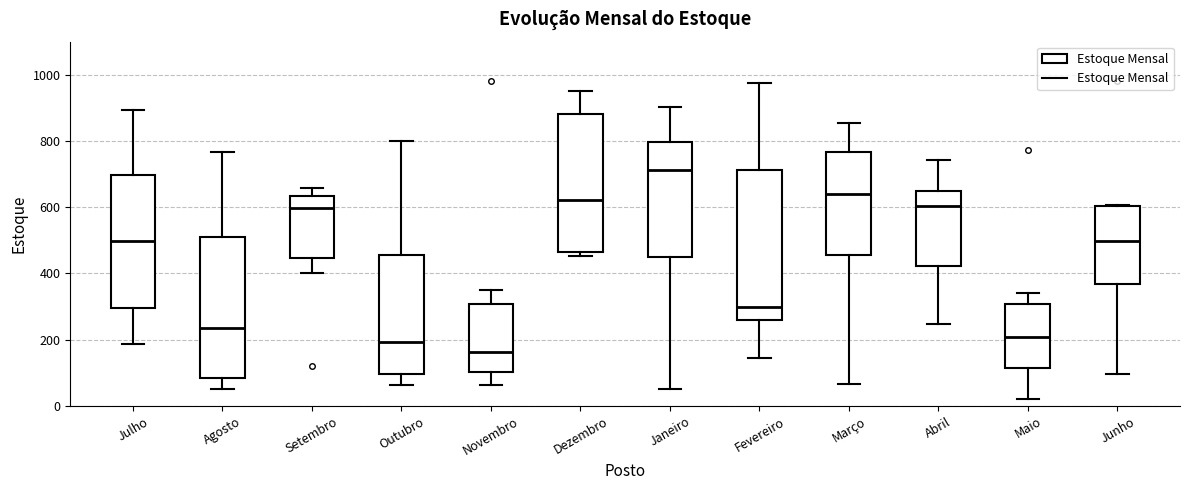

Where does the median line of the box for Março sit on the y-axis? The values are not printed on the chart, so give them approximately, as read against the axis.

640